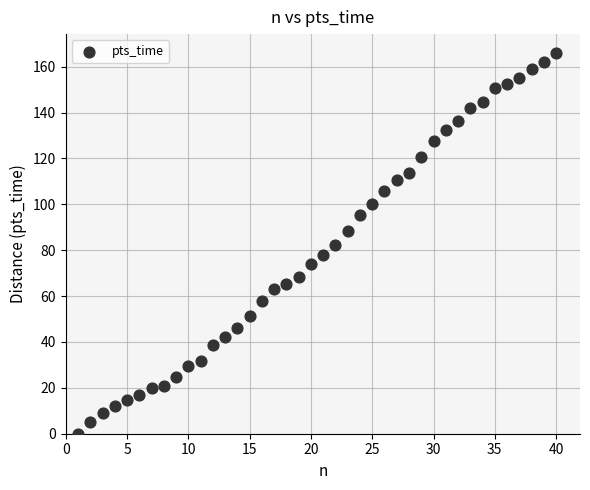

What is the range of X values (max minus min)?

39.0